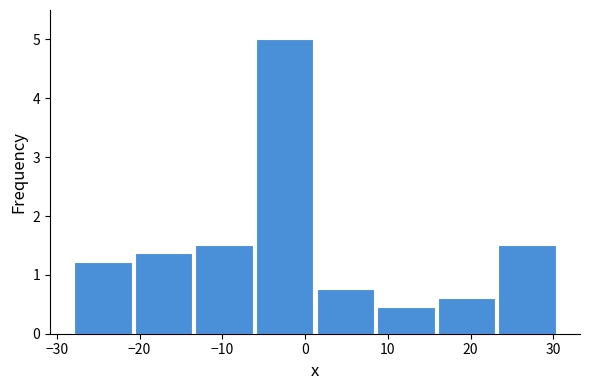

Reading left to right, transcribe this chart: for each bar, give the range it covers on the x-axis and its height. Neither the bar edges nor the heights are printed on the chart, so give them approximately, as read against the axes.

-28 to -21: 1.2
-21 to -13: 1.4
-13 to -6: 1.5
-6 to 1: 5.0
1 to 9: 0.8
9 to 16: 0.5
16 to 23: 0.6
23 to 31: 1.5